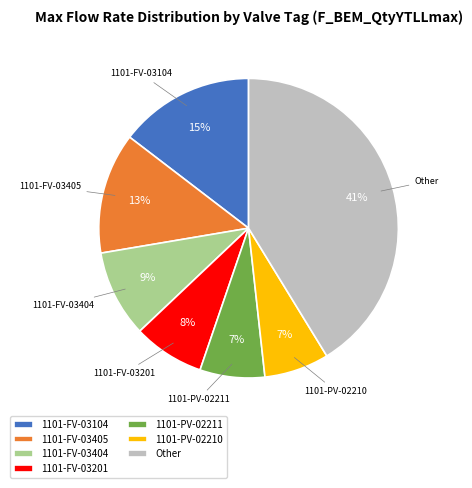

How many slices are in this pie chart?

7